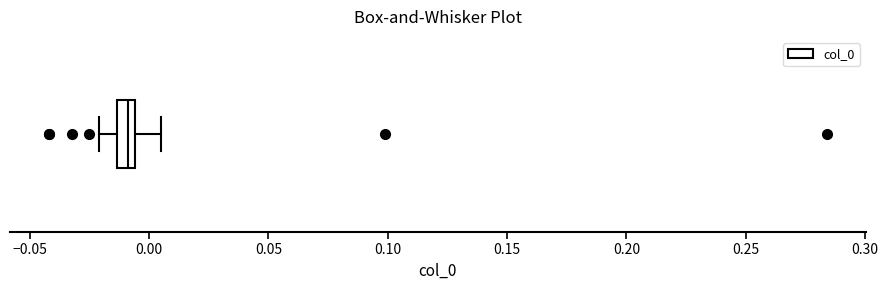

Read this box plot against the x-axis: the position of the median line, the range covered by the box, and the ends of both whiskers. The values are not printed on the chart, so give them approximately, as read against the axis.

median -0.010, box -0.015 to -0.005, whiskers -0.020 to 0.005